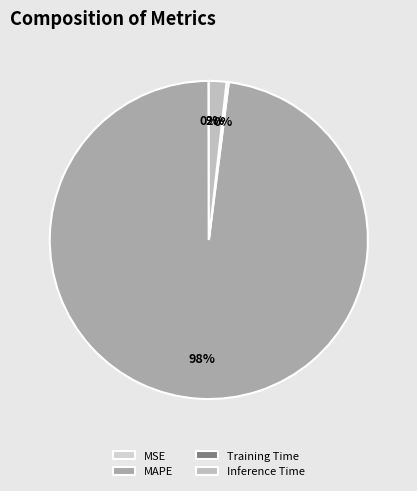

Which category has the smallest portion of the pie?

MSE